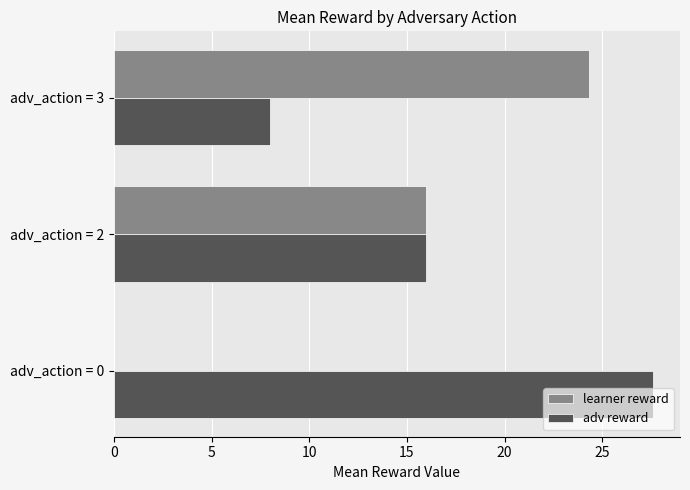

Is it true that adv reward equals 18.7 at adv_action = 0?

False